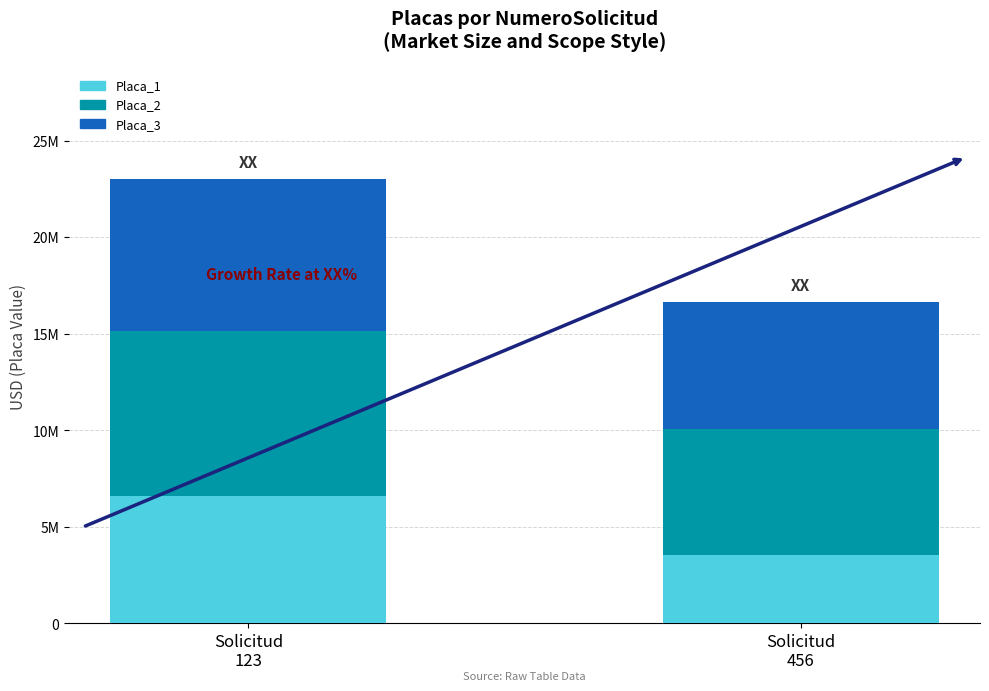

Does the chart contain any negative values?

No